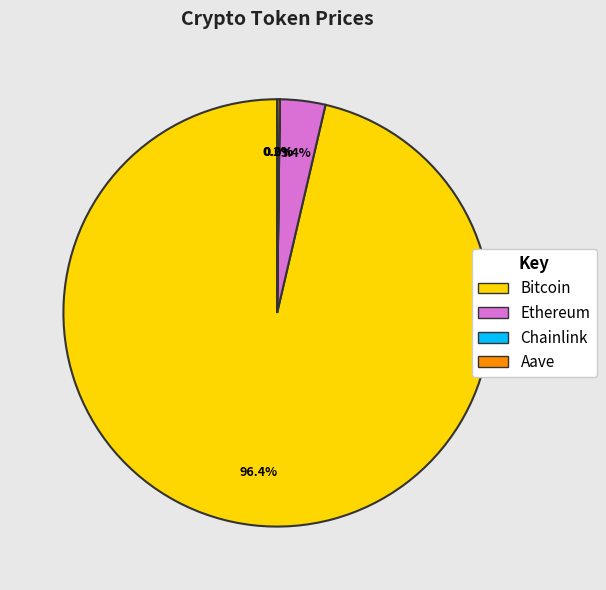

To the nearest percent, what is the average slice percentage?

25%